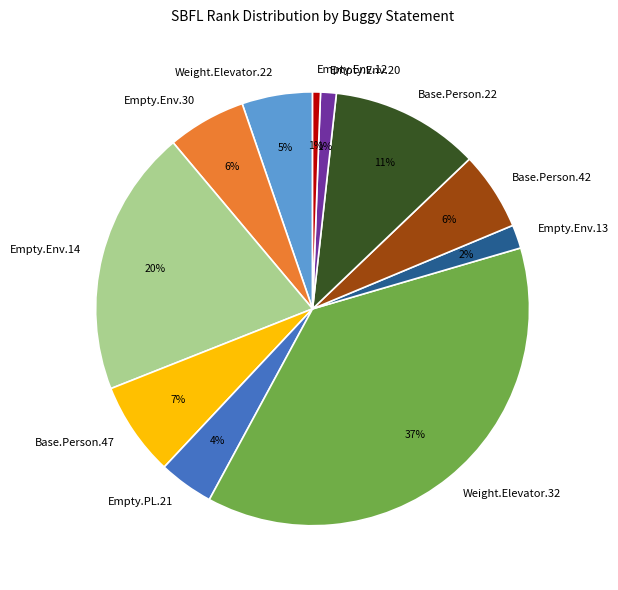

Is Empty.Env.20 the majority of the pie?

No